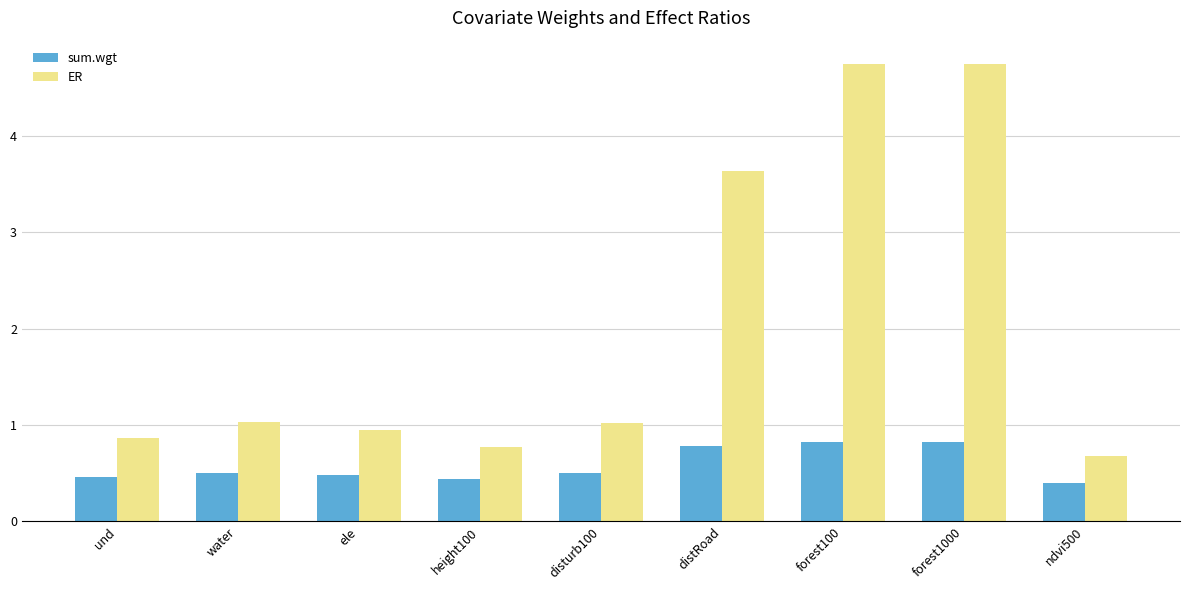

Reading left to right, what are all the values shown in this chart?

sum.wgt: 0.5	0.5	0.5	0.4	0.5	0.8	0.8	0.8	0.4
ER: 0.9	1.0	0.9	0.8	1.0	3.6	4.7	4.7	0.7